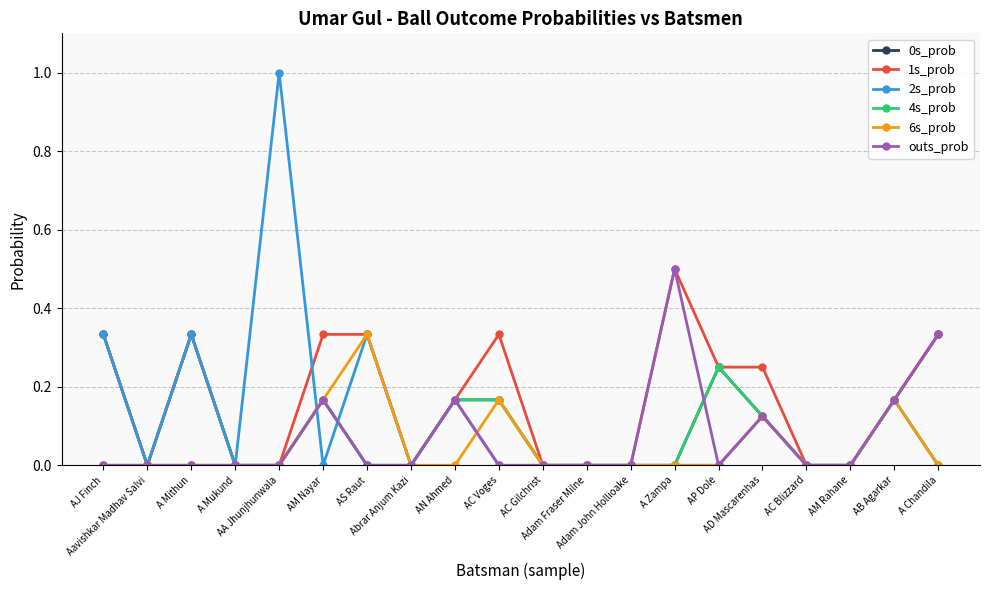

Does the chart display data point markers on the line(s)?

Yes